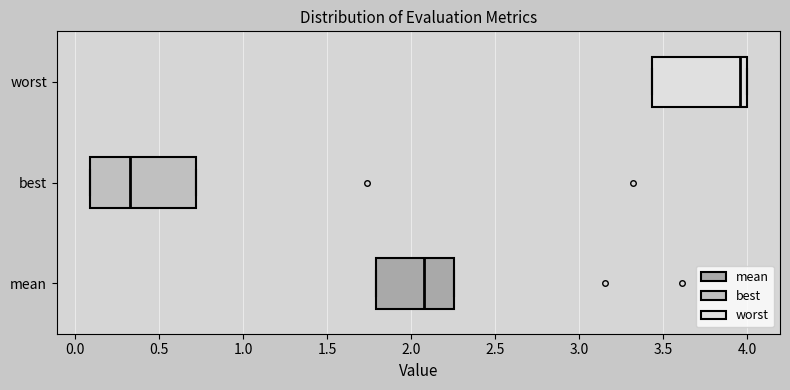

Which box's median line is the furthest to the left?

best